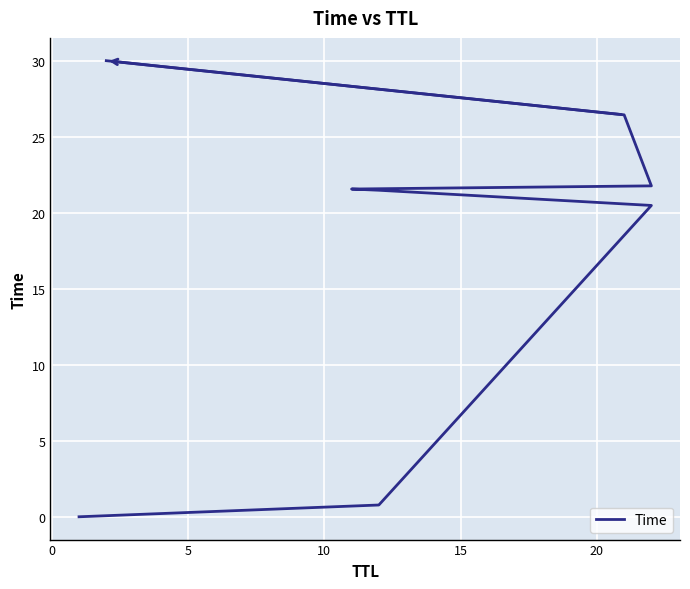

What is the difference between the values at 15 and 5?

1.1